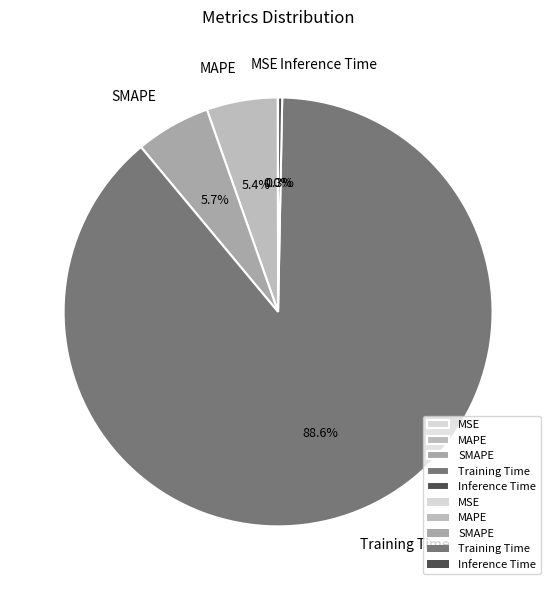

Which category has the biggest portion of the pie?

Training Time